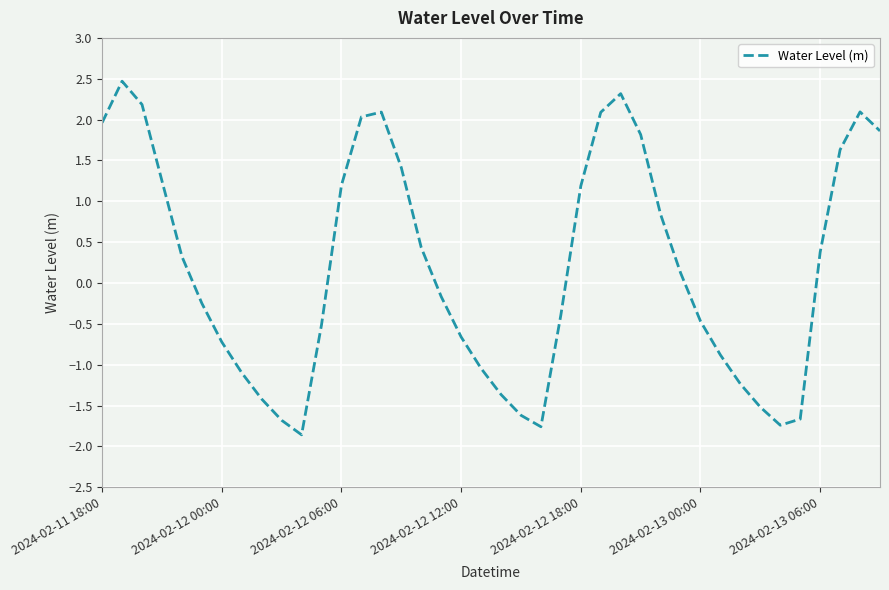

What is the difference between the maximum and minimum values?

4.3